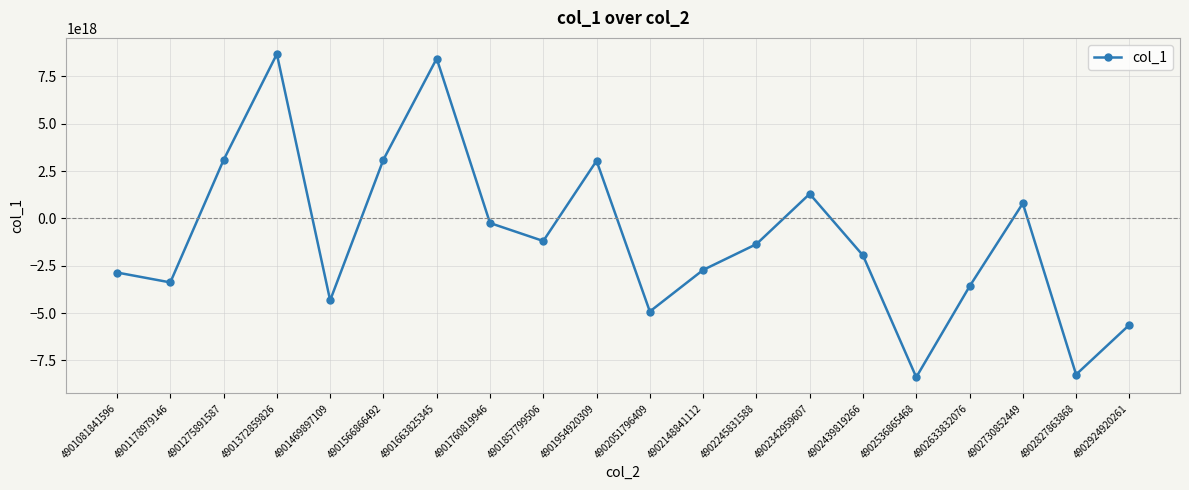

At which label is the value closest to 148913152873332736?

4901760819946